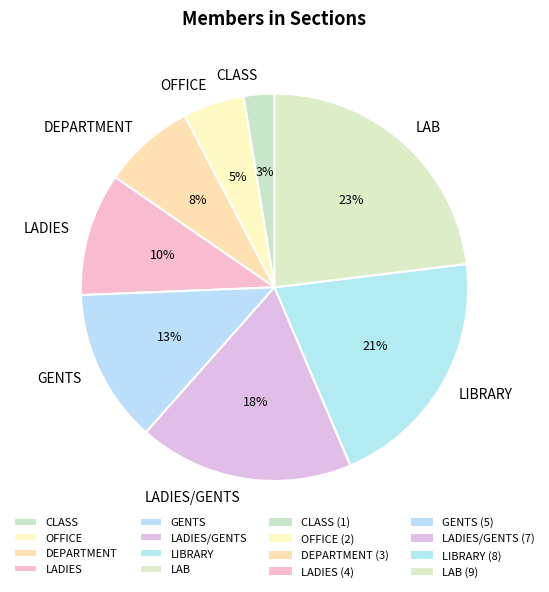

To the nearest percent, what is the combined percentage of LADIES/GENTS and GENTS?

31%